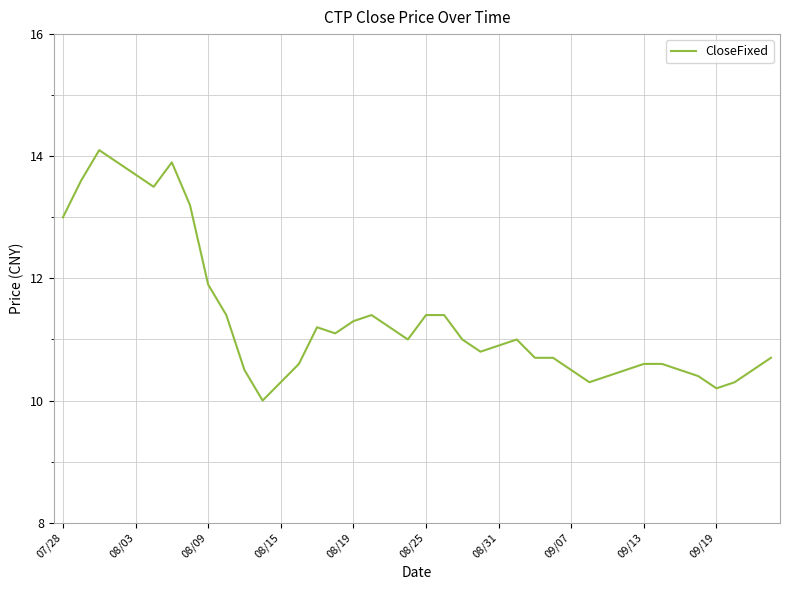

What is the smallest value displayed?

10.0